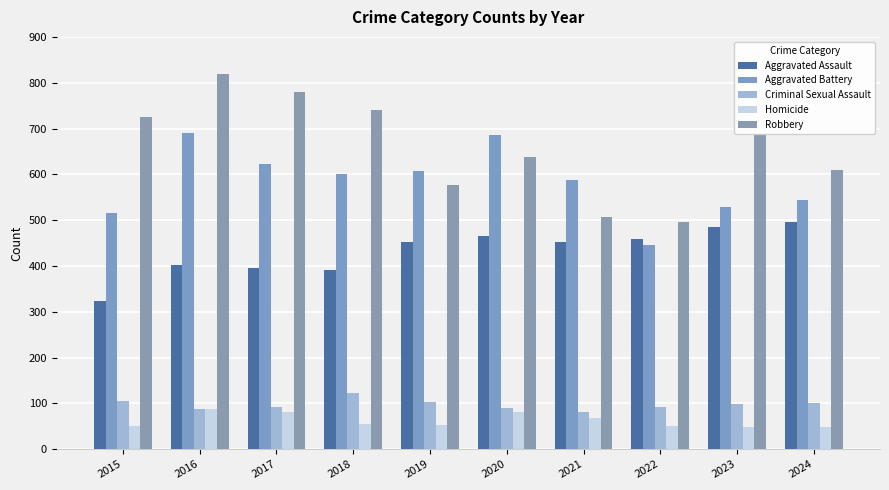

What is the difference between the Criminal Sexual Assault values at 2015 and 2020?

16